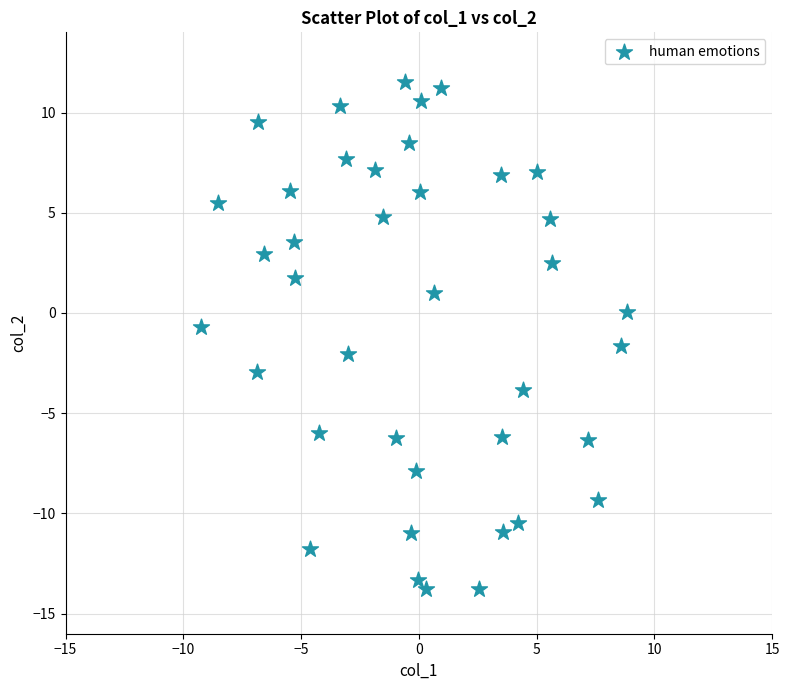

What is the range of Y values (max minus min)?

25.3